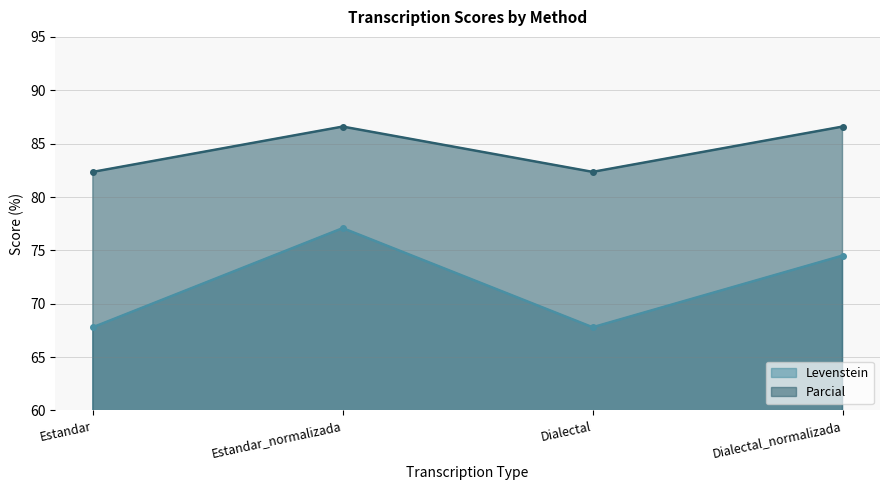

What is the difference between the maximum and second lowest values in the Levenstein series?

9.3